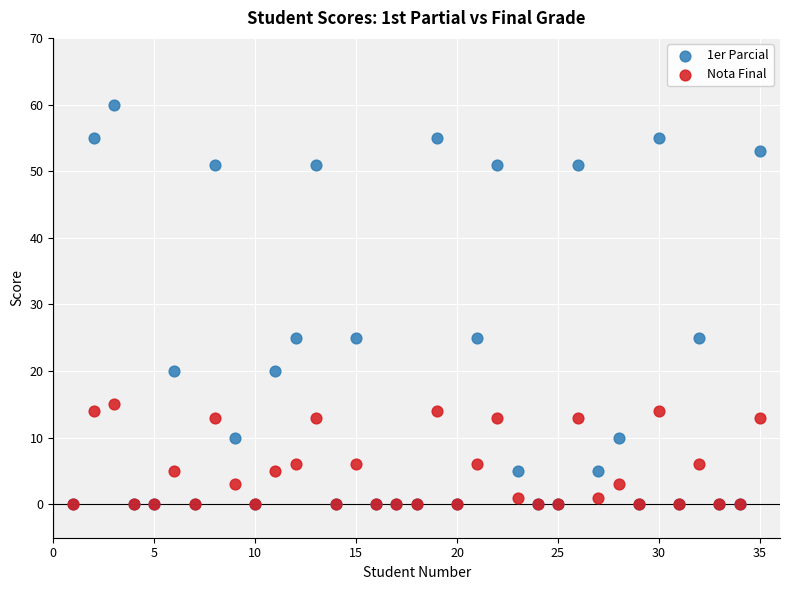

Which series reaches the maximum Y coordinate?

1er Parcial